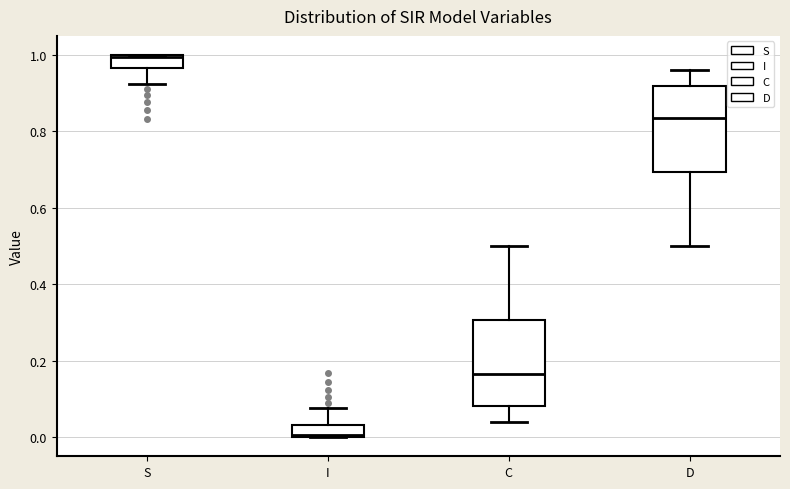

Reading left to right, read every box against the y-axis: the position of its median line, the range the box covers, and the ends of its whiskers. The values are not printed on the chart, so give them approximately, as read against the axis.

S: median 1.00, box 0.96 to 1.00, whiskers 0.92 to 1.00
I: median 0.00, box 0.00 to 0.04, whiskers 0.00 to 0.08
C: median 0.16, box 0.08 to 0.30, whiskers 0.04 to 0.50
D: median 0.84, box 0.70 to 0.92, whiskers 0.50 to 0.96